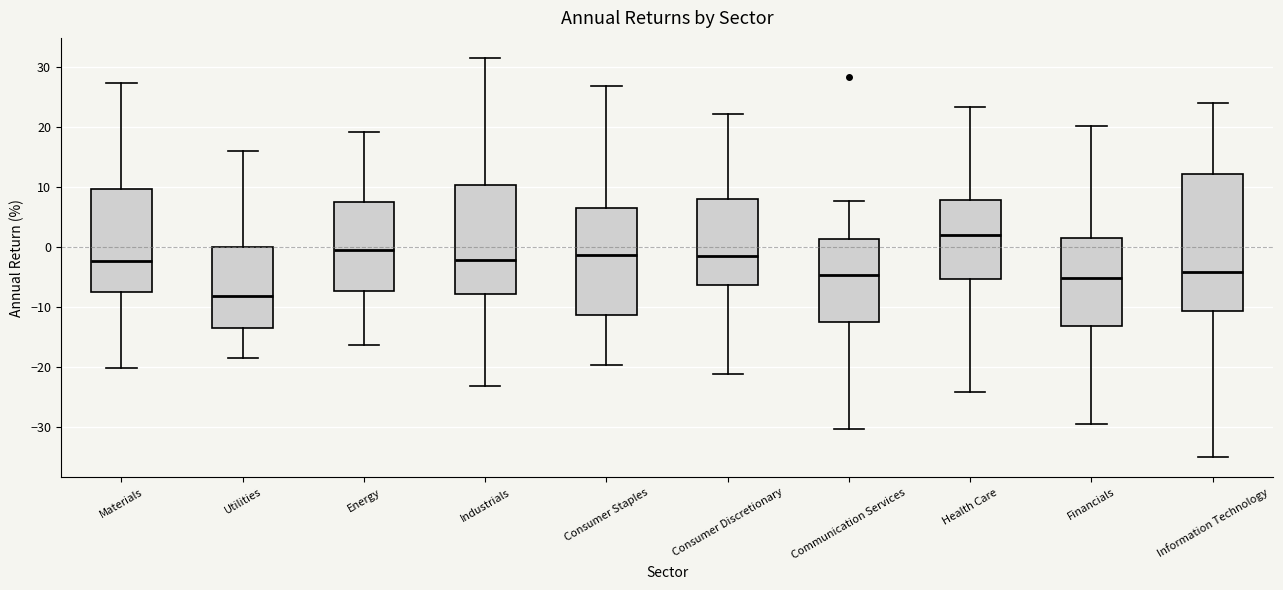

Where is the lower edge of the box for Health Care on the y-axis? The values are not printed on the chart, so give them approximately, as read against the axis.

-5